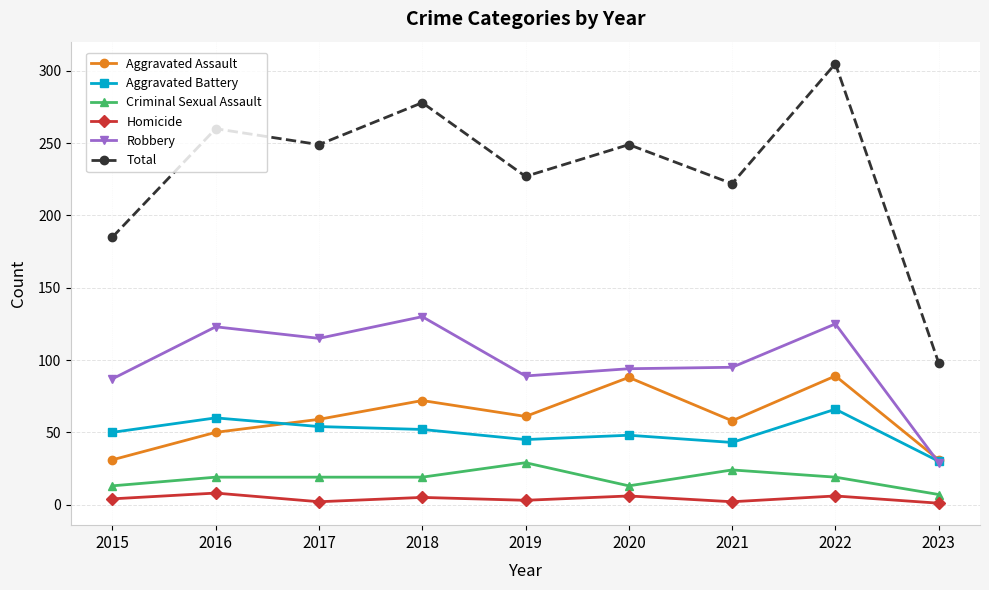

What is the lowest value of the Aggravated Assault series?

31